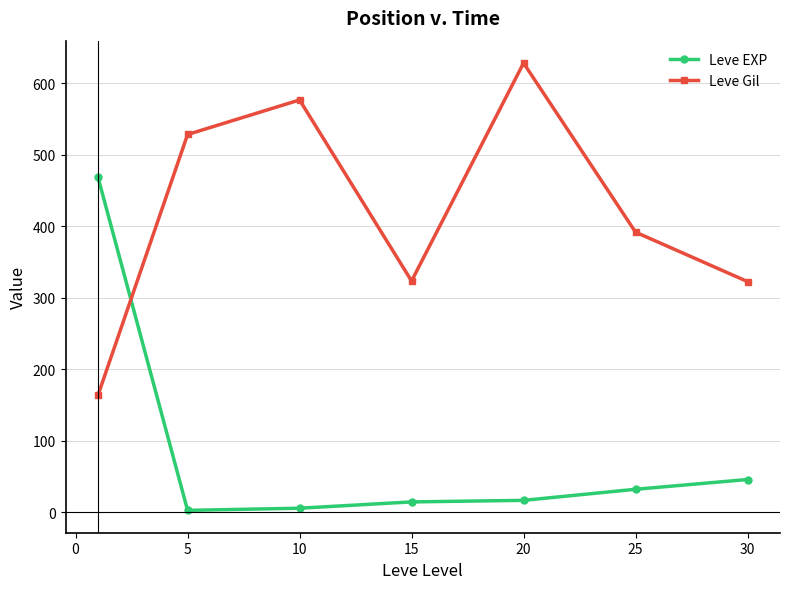

What is the difference between the maximum and second lowest values in the Leve EXP series?

463.2